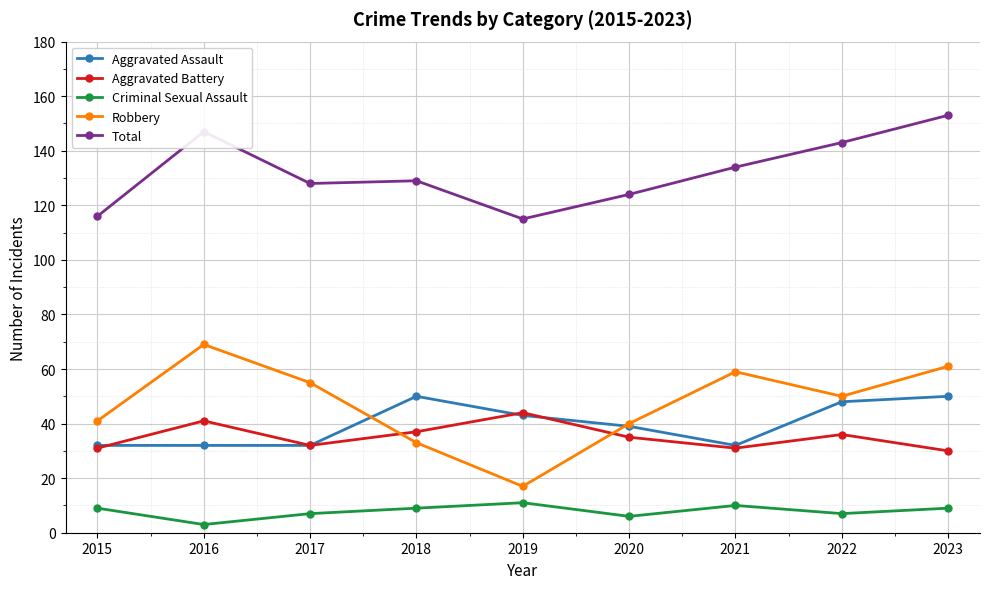

Is it true that Total equals 153 at 2023?

True